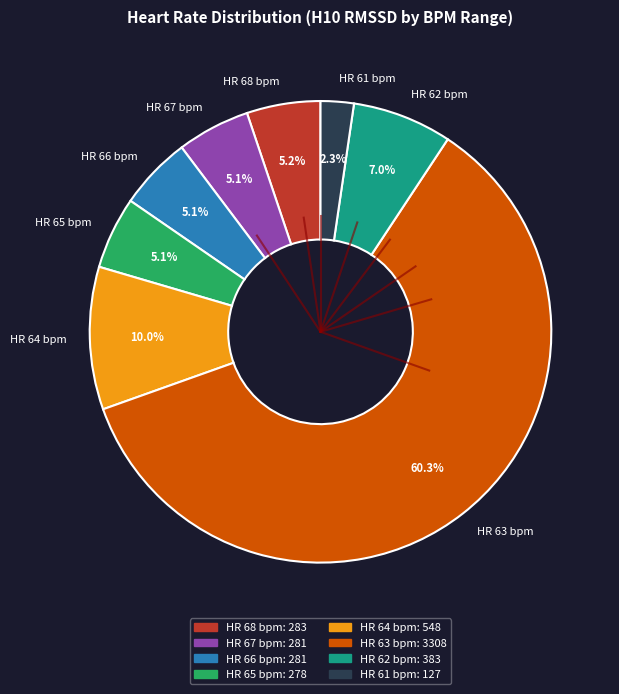

Is HR 65 bpm the majority of the pie?

No